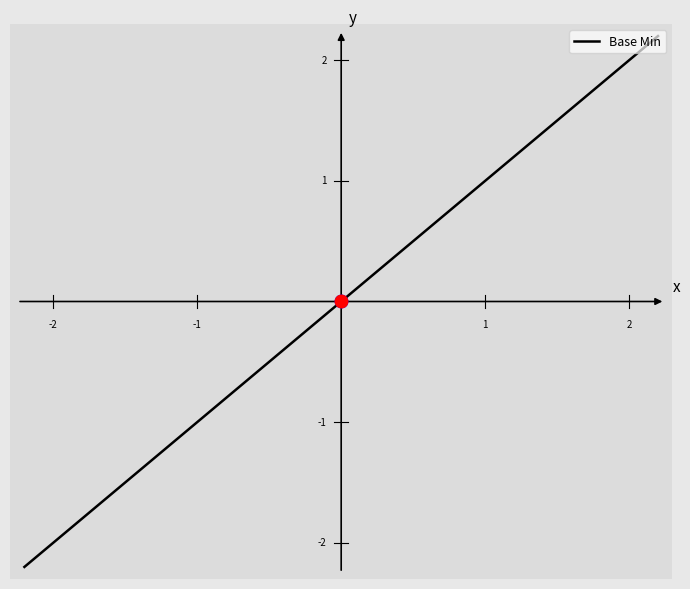

Reading right to left, transcribe all the data shown in this chart.

1=2.2	0=-2.2